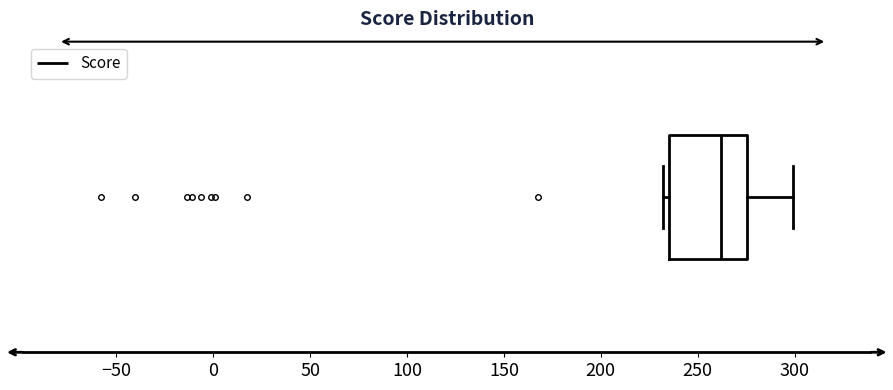

Read this box plot against the x-axis: the position of the median line, the range covered by the box, and the ends of both whiskers. The values are not printed on the chart, so give them approximately, as read against the axis.

median 260, box 235 to 275, whiskers 230 to 300